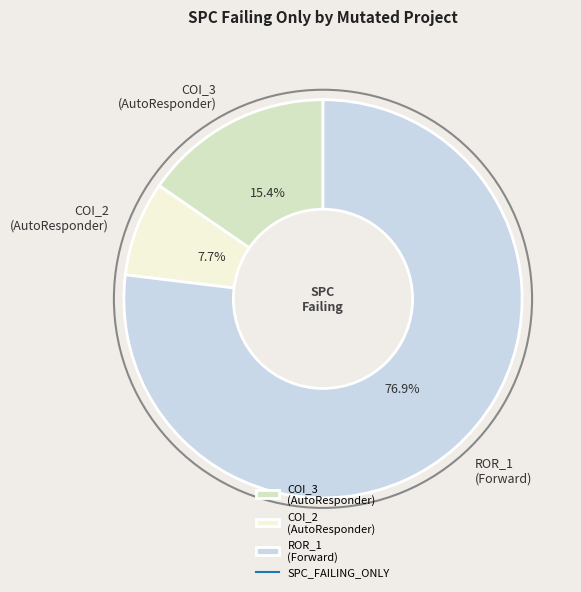

Rank the categories by value from lowest to highest.

COI_2 (AutoResponder), COI_3 (AutoResponder), ROR_1 (Forward)